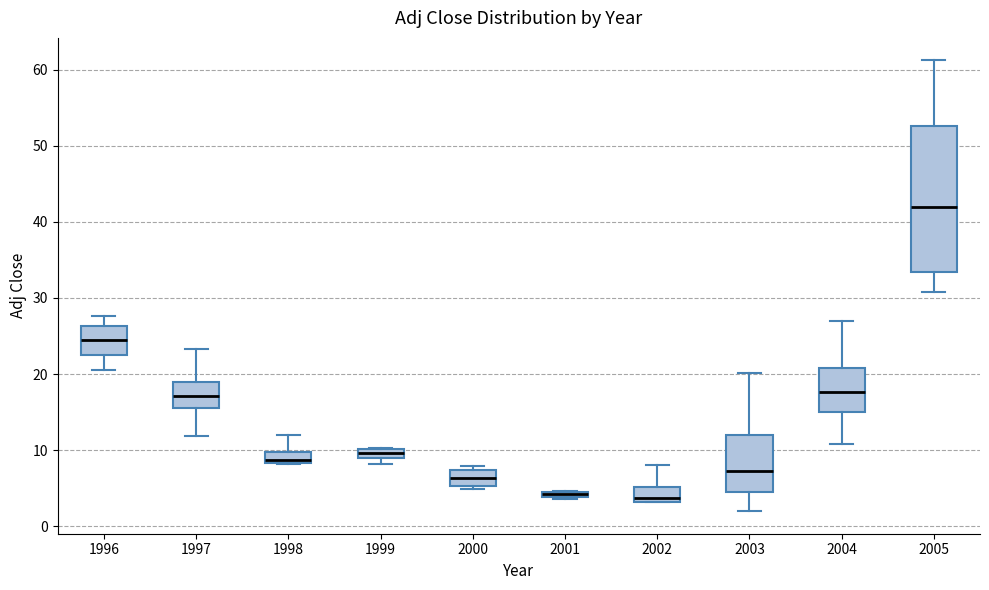

Comparing the boxes themselves (not the whiskers), which one is the tallest?

2005